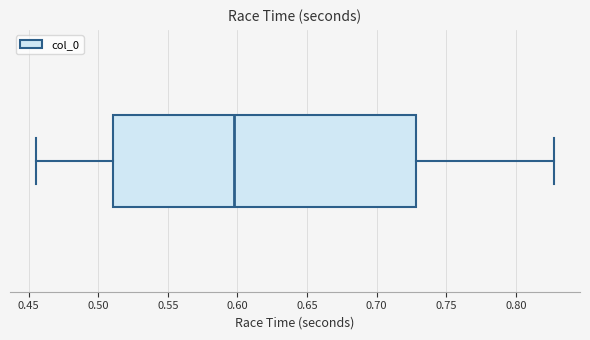

Where is the right edge of the box on the x-axis? The values are not printed on the chart, so give them approximately, as read against the axis.

0.730